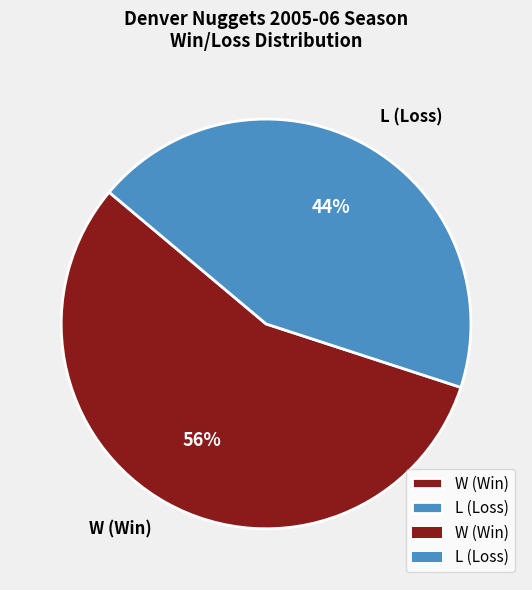

Do W and L together represent more than half of the pie?

Yes